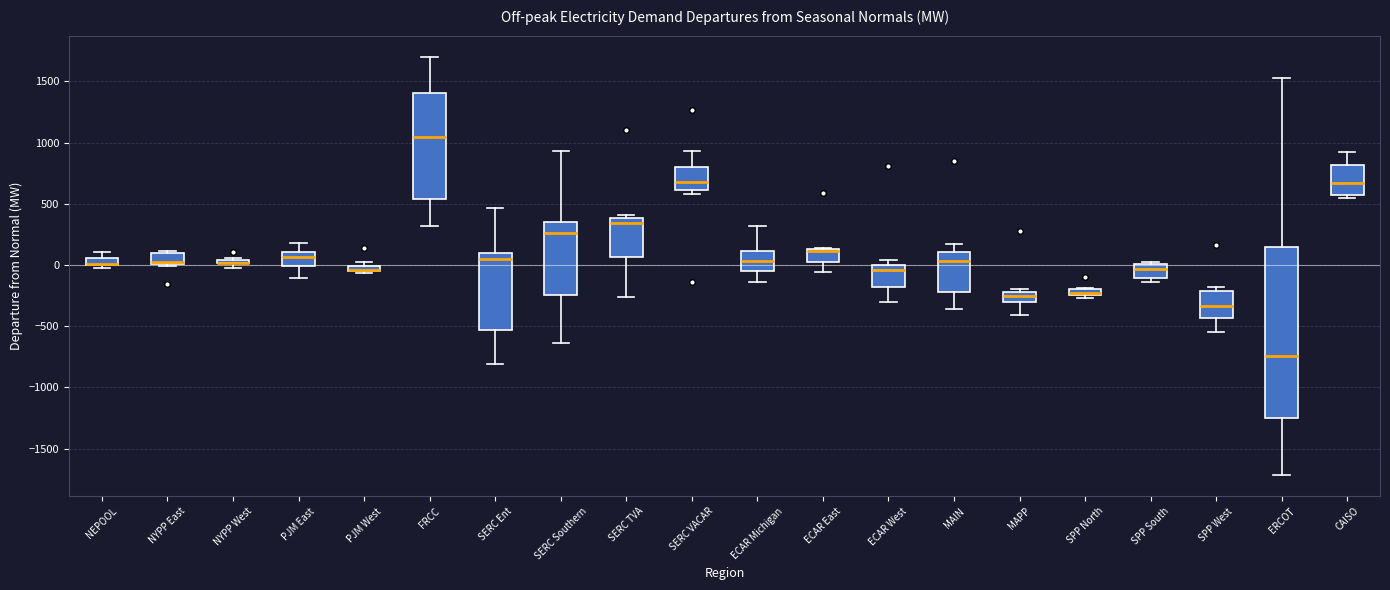

Where is the upper edge of the box for PJM East on the y-axis? The values are not printed on the chart, so give them approximately, as read against the axis.

100